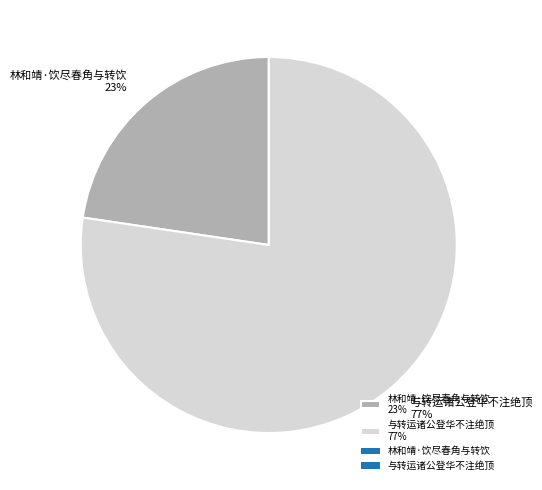

Is the sum of 林和靖·饮尽春角与转饮 and 与转运诸公登华不注绝顶 greater than half?

Yes